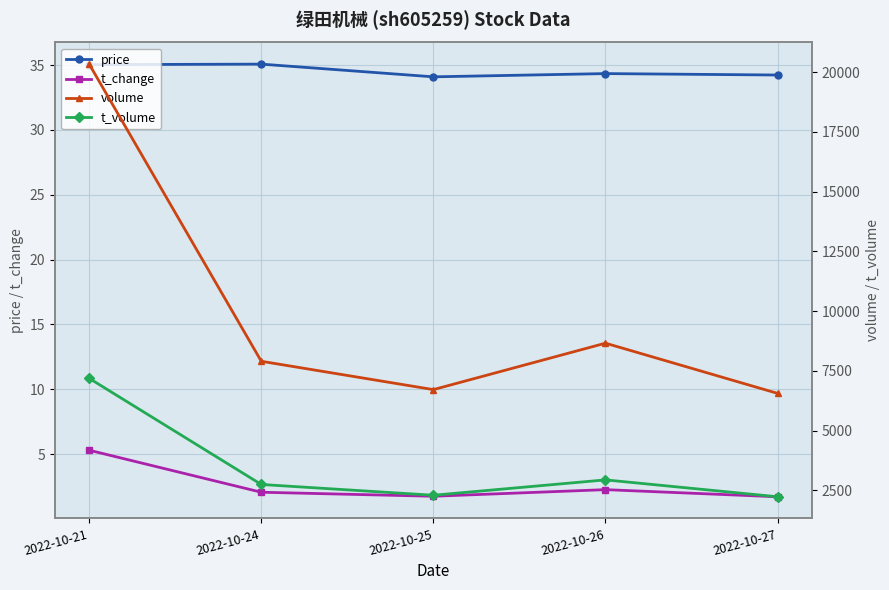

What is the difference between the second highest and second lowest values in the price series?

0.8